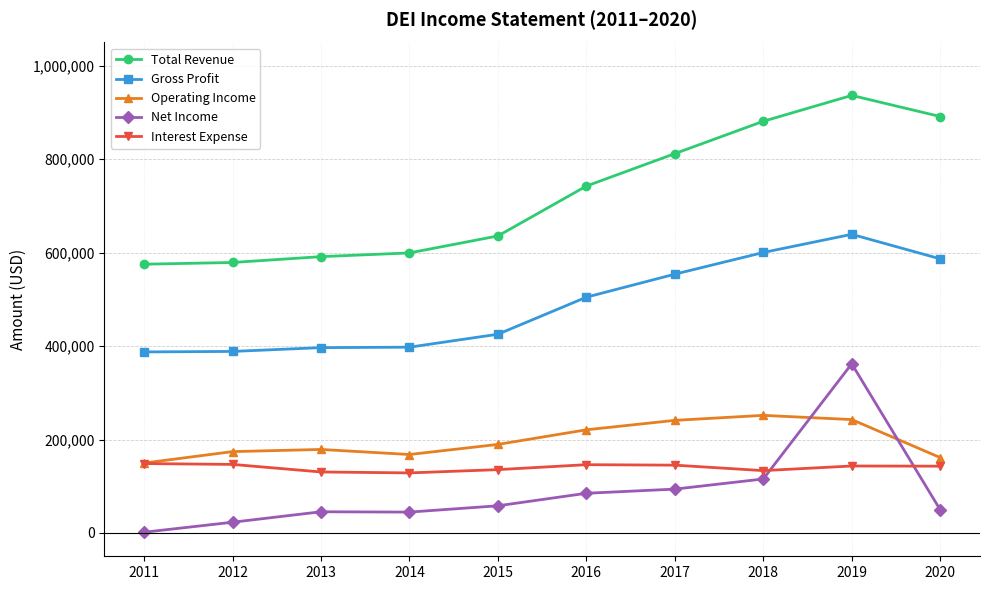

What is the average value of the Total Revenue series?

724530